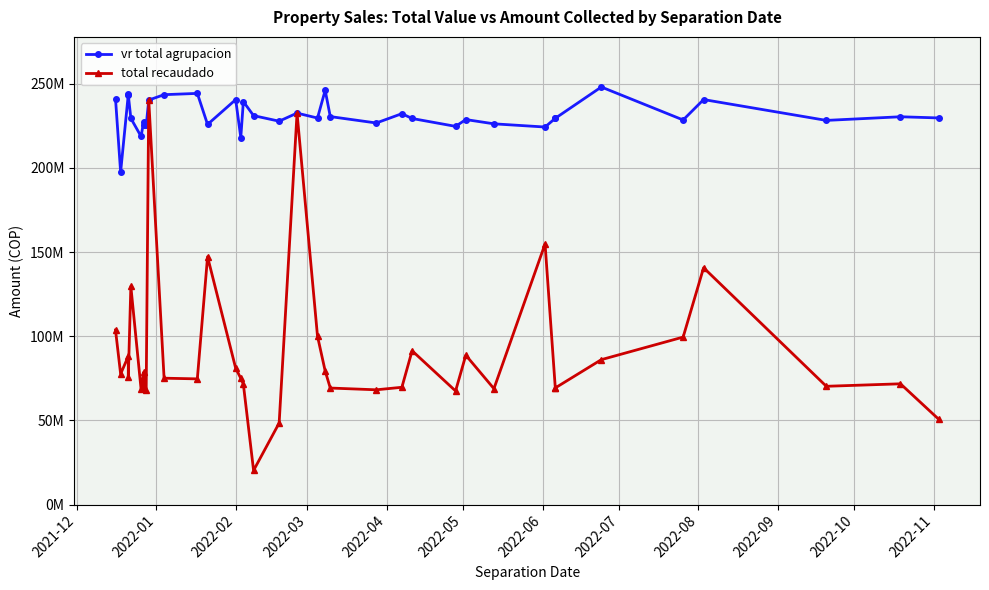

What is the approximate value of vr total agrupacion at 2022-02?

243692000